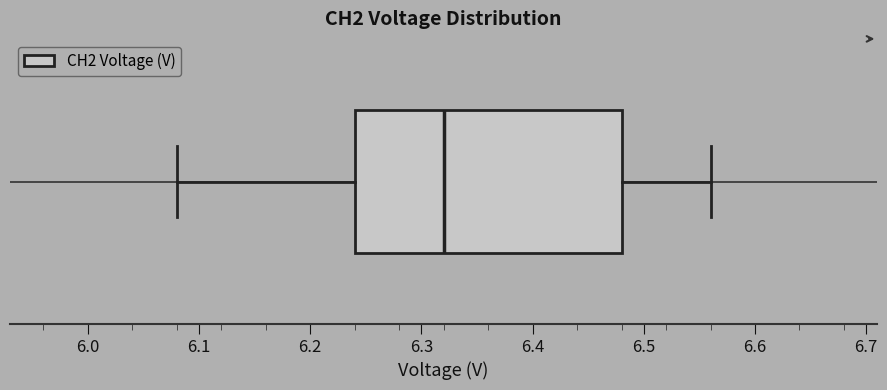

Read this box plot against the x-axis: the position of the median line, the range covered by the box, and the ends of both whiskers. The values are not printed on the chart, so give them approximately, as read against the axis.

median 6.32, box 6.24 to 6.48, whiskers 6.08 to 6.56